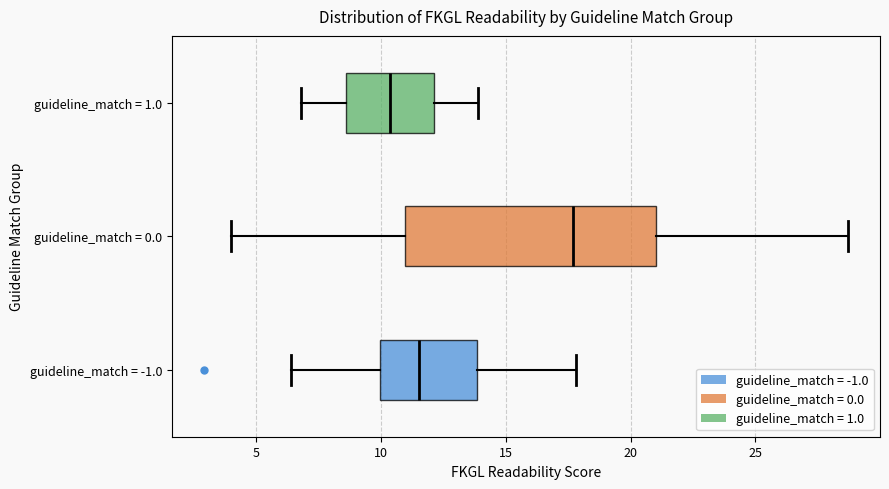

Where does the median line of the box for guideline_match = -1.0 sit on the x-axis? The values are not printed on the chart, so give them approximately, as read against the axis.

11.5